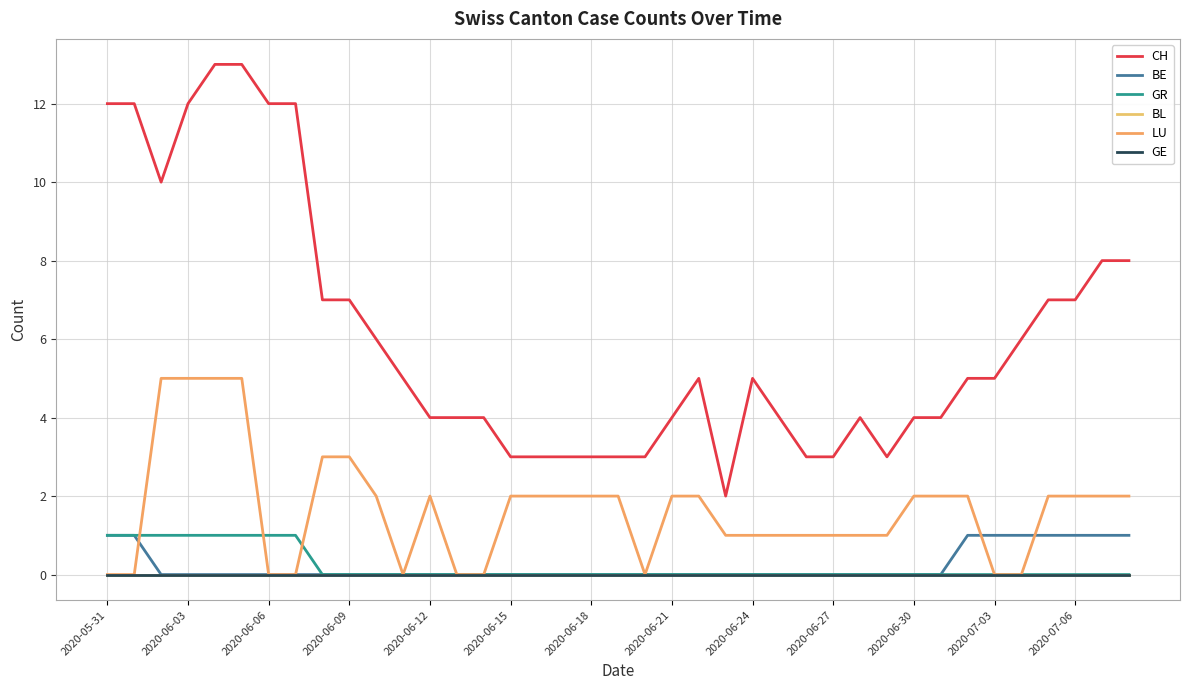

Is this an area chart (filled region under the line)?

No